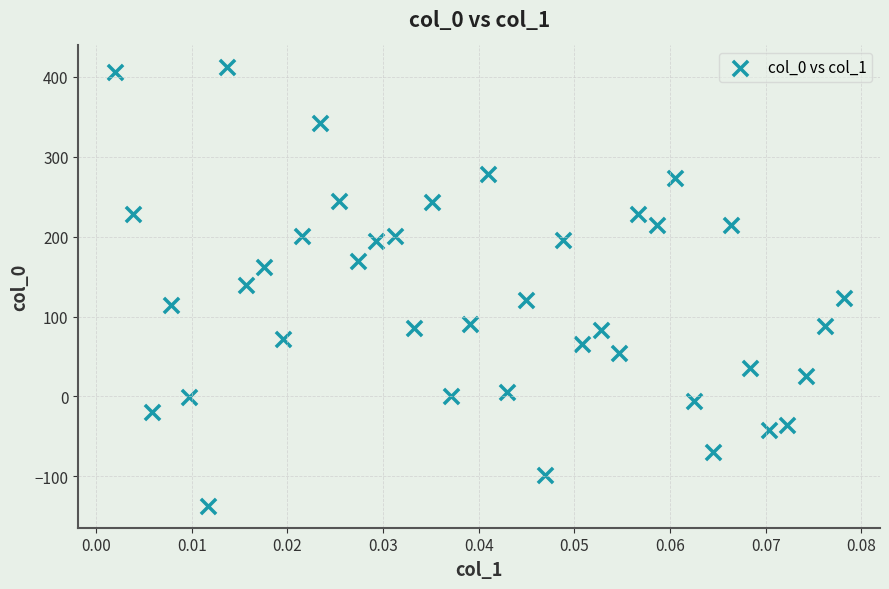

What is the range of Y values (max minus min)?

549